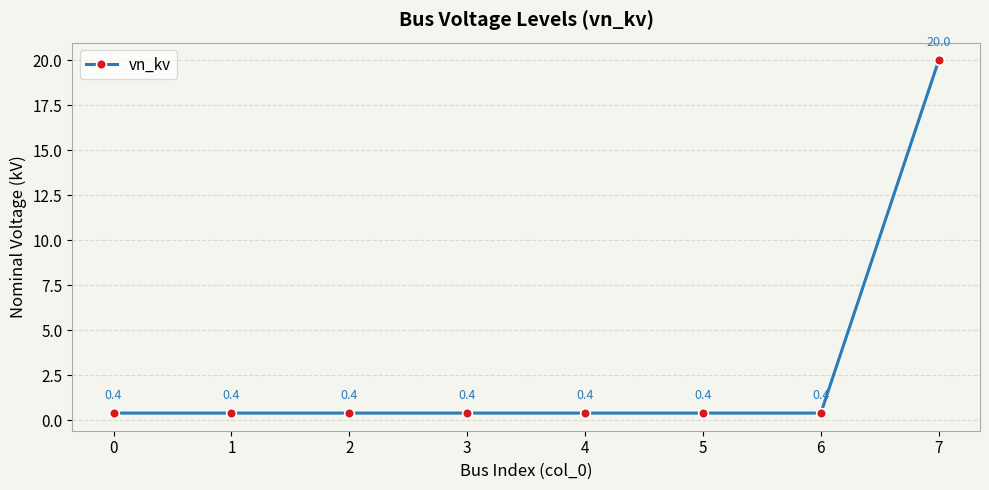

What is the value of the 5th point from the left?

0.4